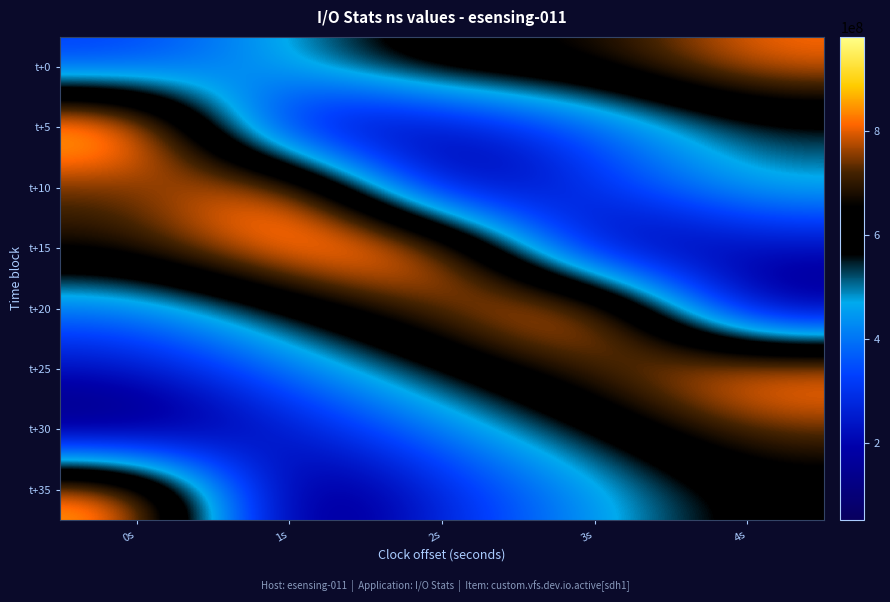

Rank the series by their maximum value, from lowest to highest.

t+30, t+0, t+25, t+15, t+35, t+10, t+20, t+5